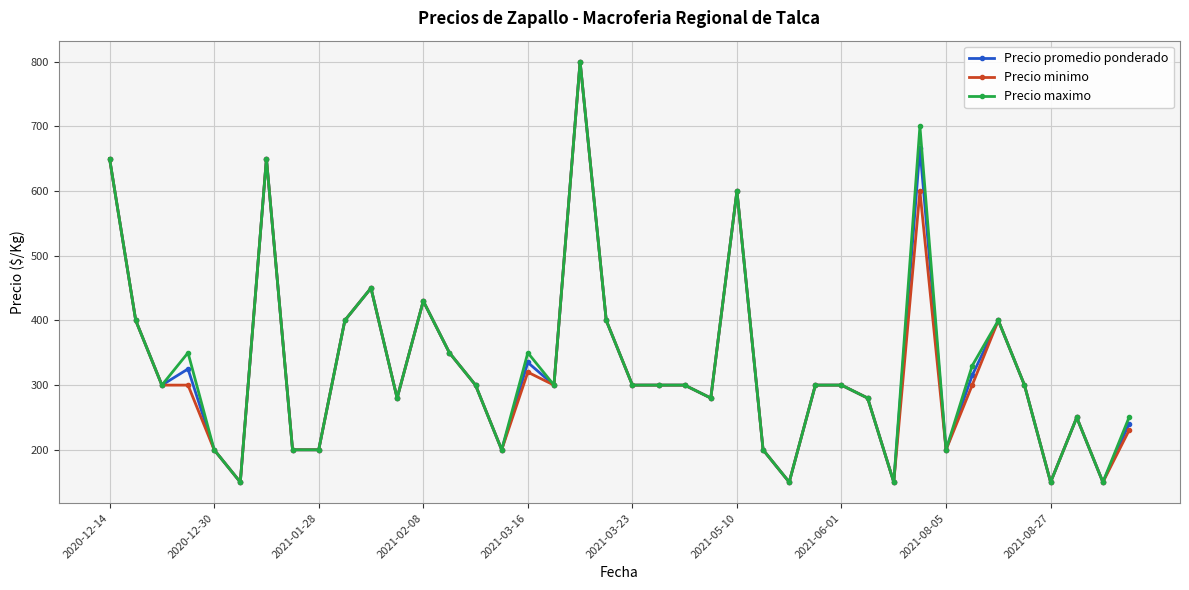

What is the value of the Precio maximo point at the 26th from the left?

200